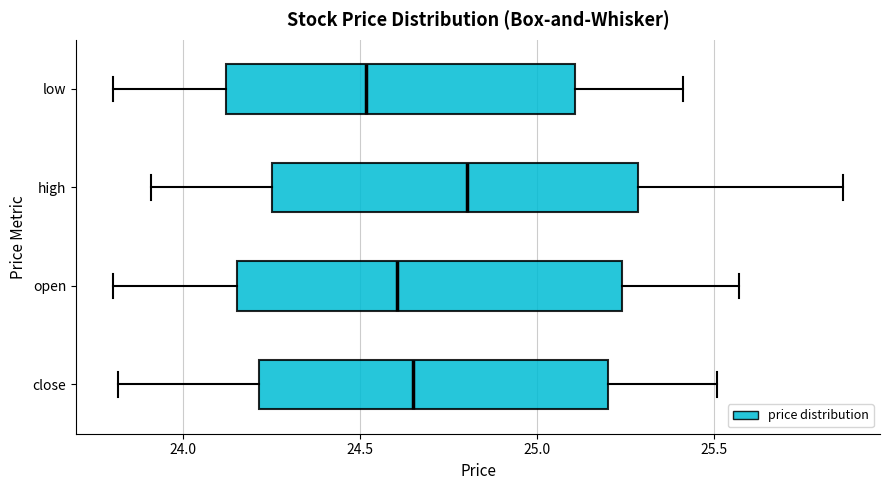

Which box is the widest, from its left edge to its right edge?

open